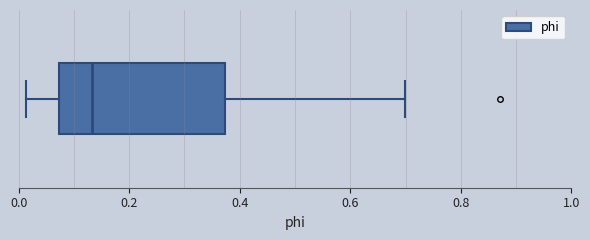

Transcribe this box plot: give where the median line is, the range the box spans, and where the two whiskers end, as read against the x-axis. The values are not printed on the chart, so give them approximately, as read against the axis.

median 0.14, box 0.08 to 0.38, whiskers 0.02 to 0.70